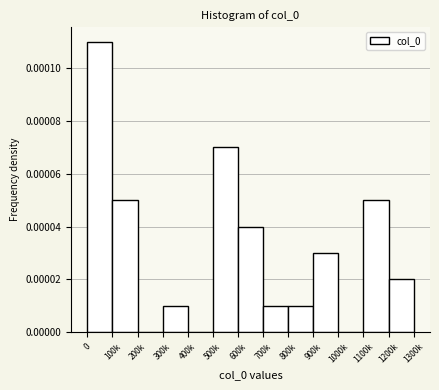

Between 400k and 700k, which is larger?

700k